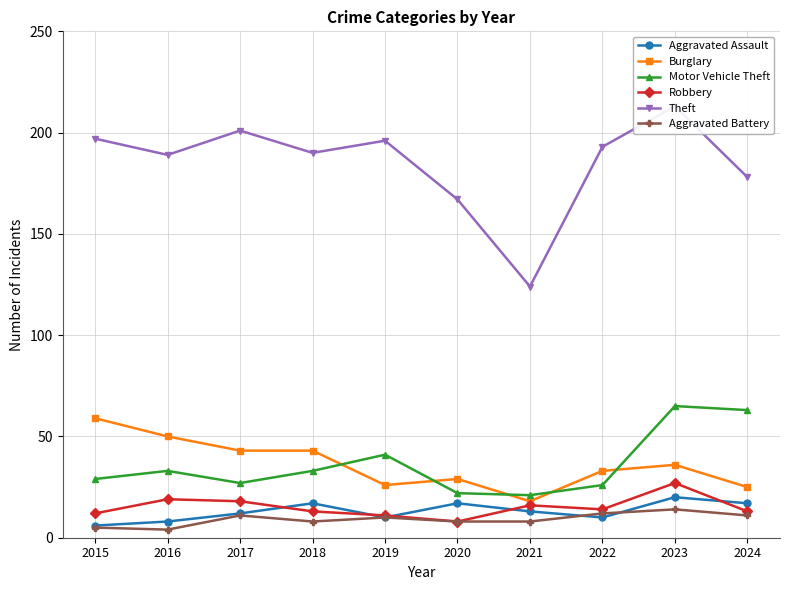

Reading left to right, transcribe all the data shown in this chart.

Aggravated Assault: 2015=6	2016=8	2017=12	2018=17	2019=10	2020=17	2021=13	2022=10	2023=20	2024=17
Burglary: 2015=59	2016=50	2017=43	2018=43	2019=26	2020=29	2021=18	2022=33	2023=36	2024=25
Motor Vehicle Theft: 2015=29	2016=33	2017=27	2018=33	2019=41	2020=22	2021=21	2022=26	2023=65	2024=63
Robbery: 2015=12	2016=19	2017=18	2018=13	2019=11	2020=8	2021=16	2022=14	2023=27	2024=13
Theft: 2015=197	2016=189	2017=201	2018=190	2019=196	2020=167	2021=124	2022=193	2023=213	2024=178
Aggravated Battery: 2015=5	2016=4	2017=11	2018=8	2019=10	2020=8	2021=8	2022=12	2023=14	2024=11